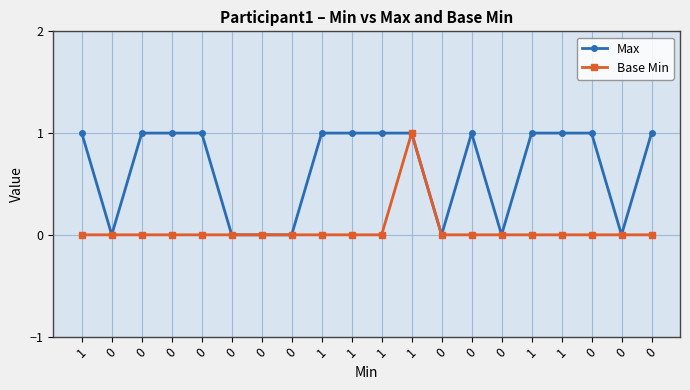

Rank the series by their maximum value, from lowest to highest.

Max, Base Min